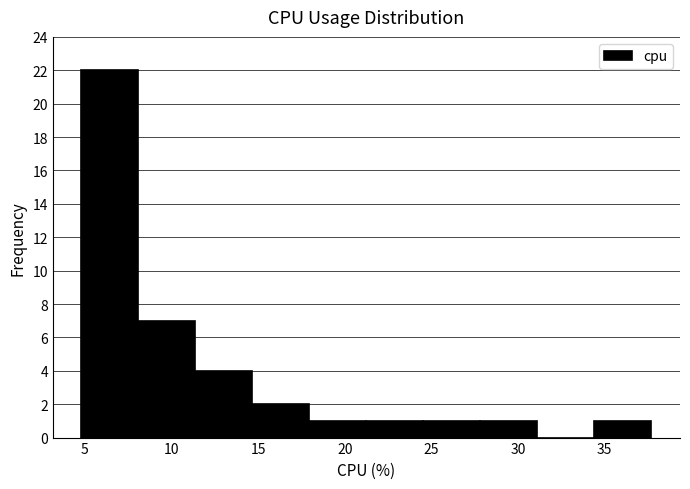

Over which range of the x-axis is the bar tallest?

5.0 to 8.0